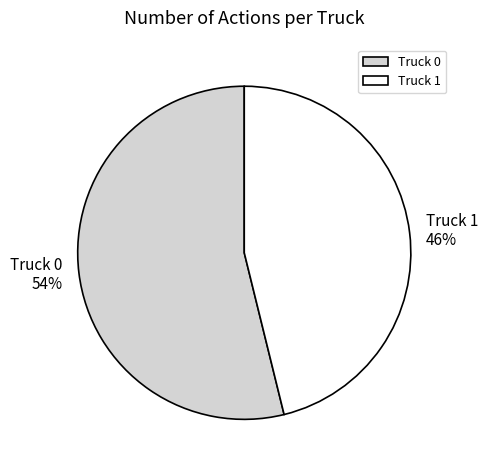

Is the sum of Truck 0 and Truck 1 greater than half?

Yes